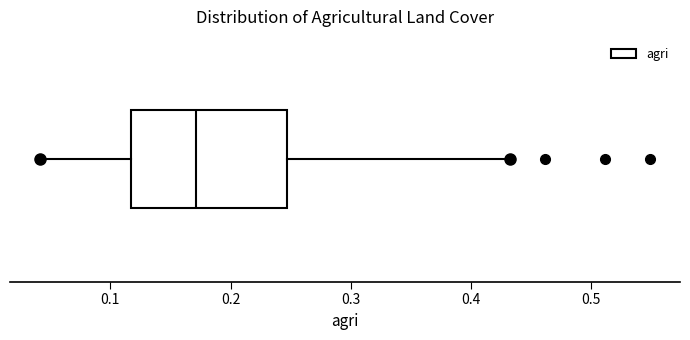

Read this box plot against the x-axis: the position of the median line, the range covered by the box, and the ends of both whiskers. The values are not printed on the chart, so give them approximately, as read against the axis.

median 0.17, box 0.12 to 0.25, whiskers 0.04 to 0.43